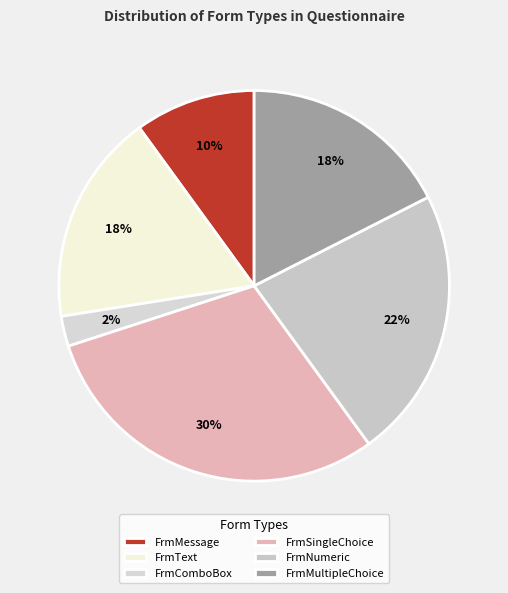

How much of the chart is everything except FrmMessage?

90.0%